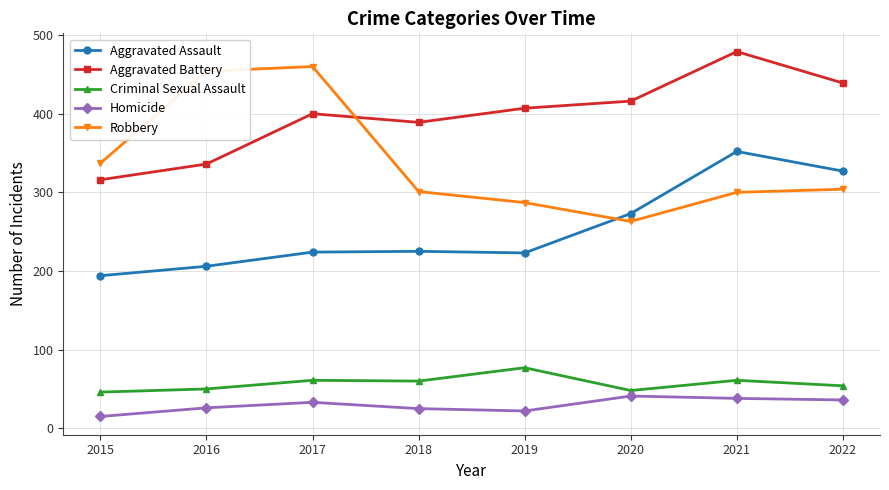

What is the average value of the Homicide series?

30